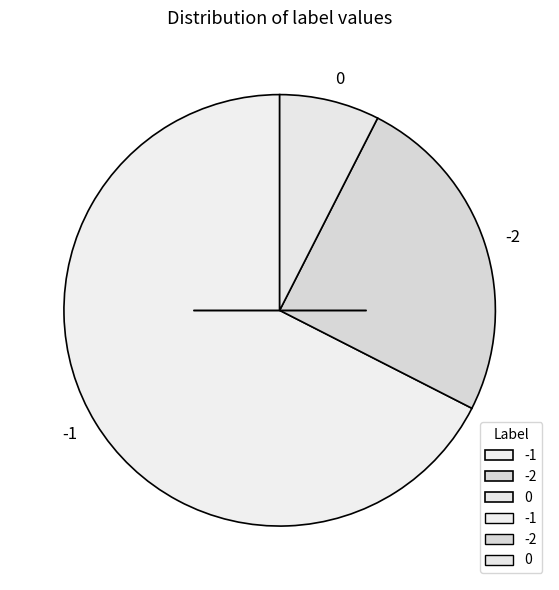

Count the number of slices in the pie.

3